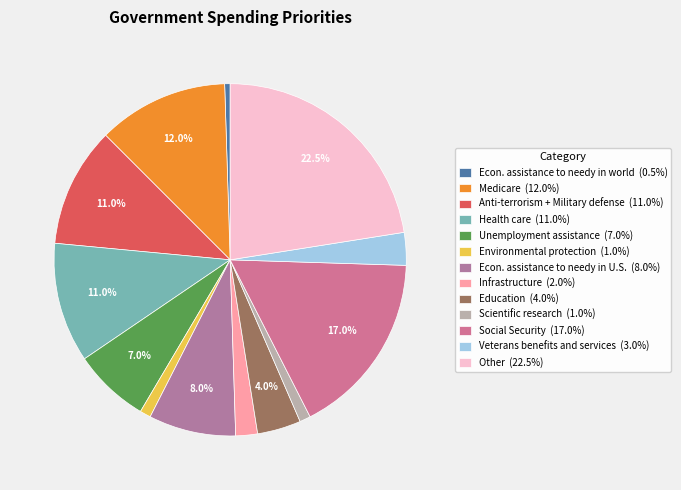

What percentage is the Infrastructure slice, to the nearest percent?

2%